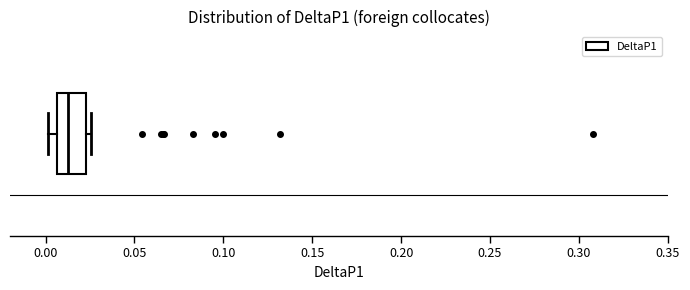

Read this box plot against the x-axis: the position of the median line, the range covered by the box, and the ends of both whiskers. The values are not printed on the chart, so give them approximately, as read against the axis.

median 0.015, box 0.005 to 0.025, whiskers 0.000 to 0.025 (just right of the box's right edge)